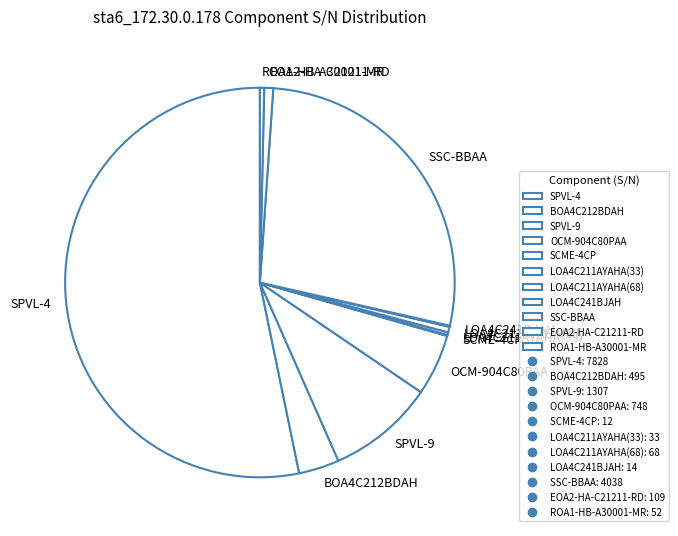

Which category accounts for the majority?

SPVL-4